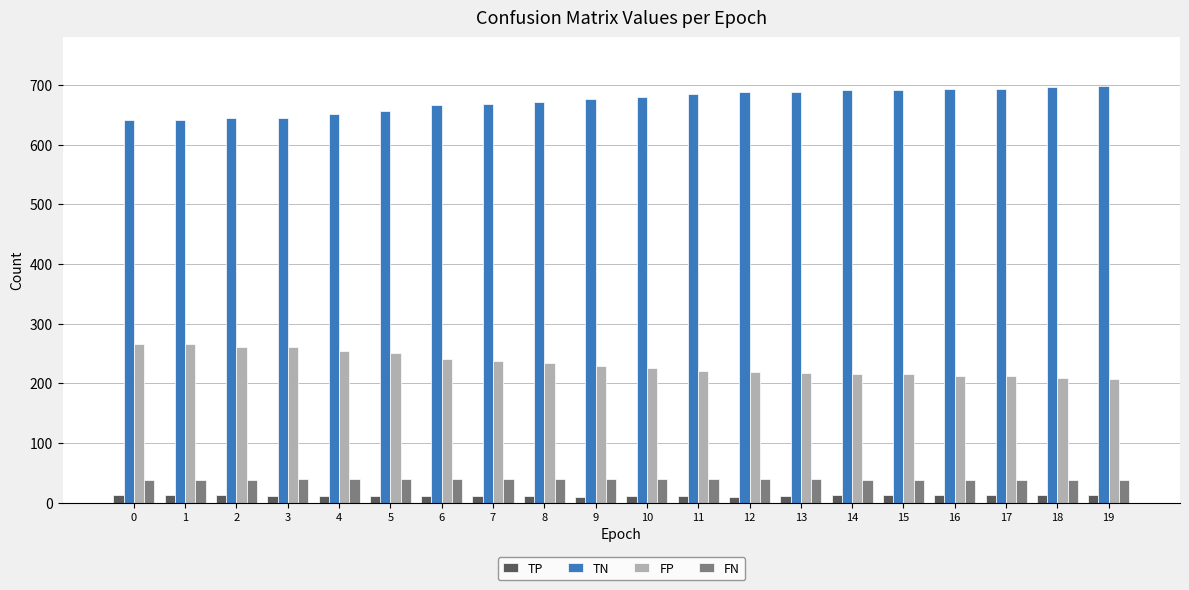

At how many categories does at least one series exceed 413?

20